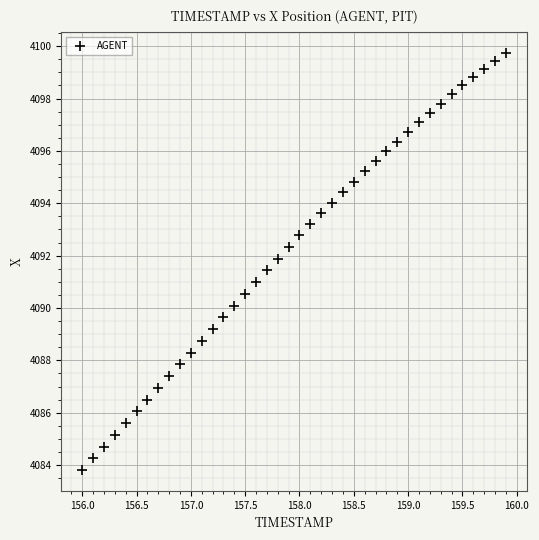

What is the range of X values (max minus min)?

3.9